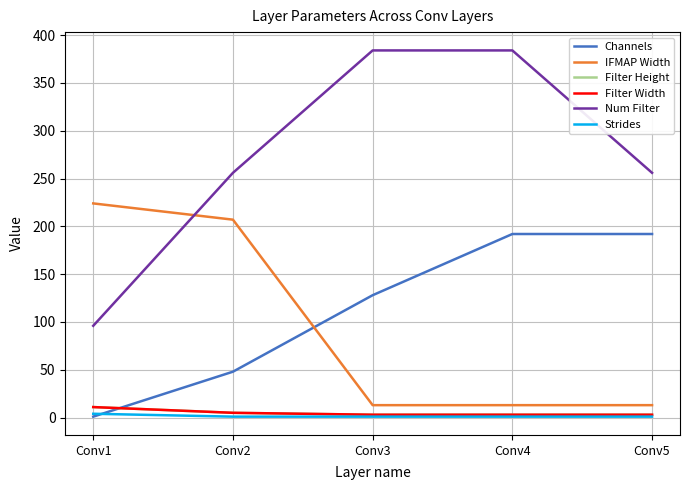

What is the average value of the Filter Height series?

5